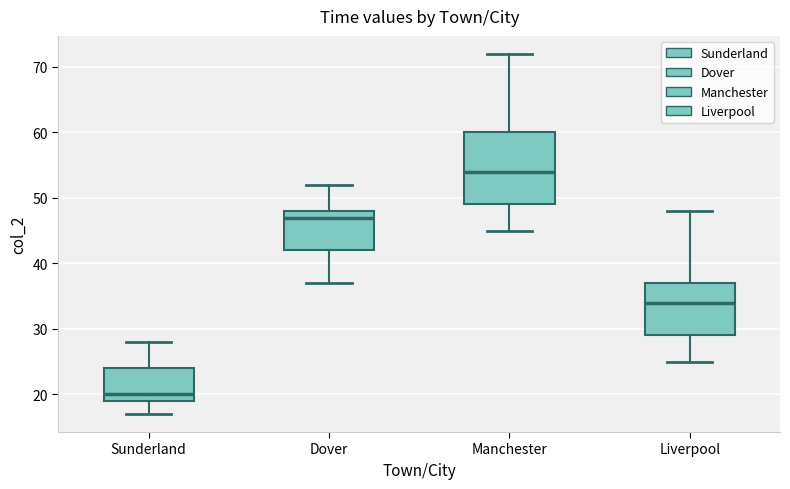

Reading left to right, read every box against the y-axis: the position of its median line, the range the box covers, and the ends of its whiskers. The values are not printed on the chart, so give them approximately, as read against the axis.

Sunderland: median 20, box 19 to 24, whiskers 17 to 28
Dover: median 47, box 42 to 48, whiskers 37 to 52
Manchester: median 54, box 49 to 60, whiskers 45 to 72
Liverpool: median 34, box 29 to 37, whiskers 25 to 48